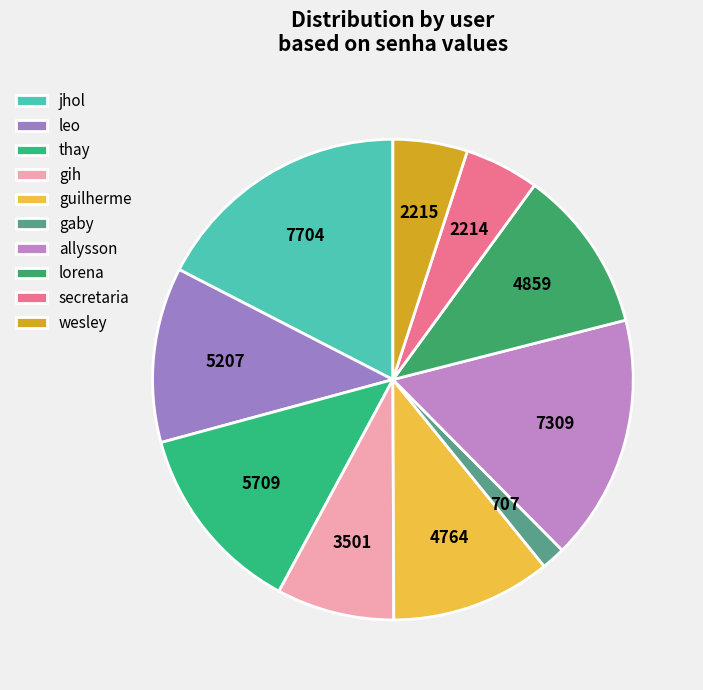

True or false: allysson accounts for 17% of the total.

True